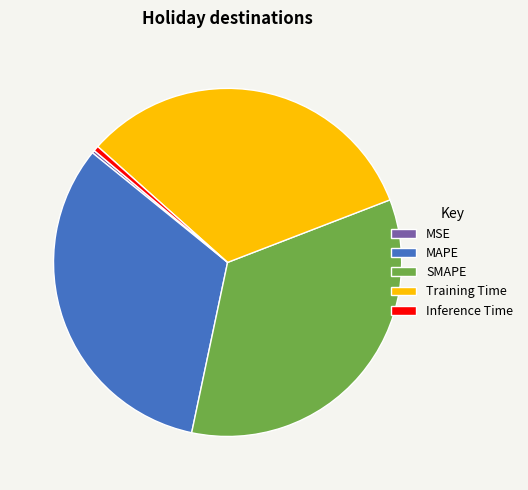

Combined, do MAPE and Training Time account for over 50%?

Yes